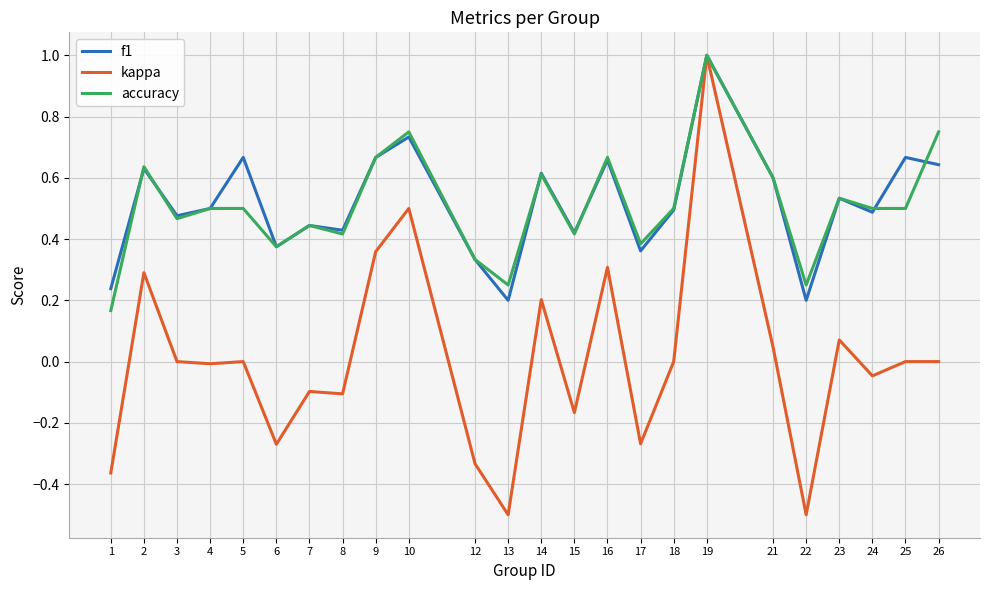

At which category is the sum across all series the highest?

19